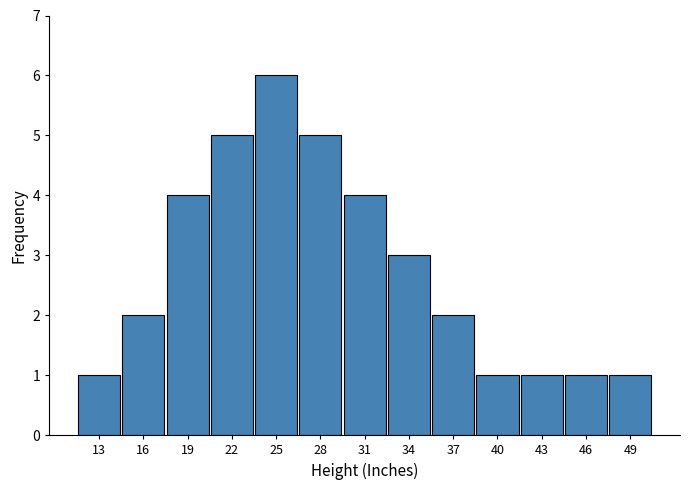

Reading left to right, list all the values displayed in this chart.

13=1	16=2	19=4	22=5	25=6	28=5	31=4	34=3	37=2	40=1	43=1	46=1	49=1